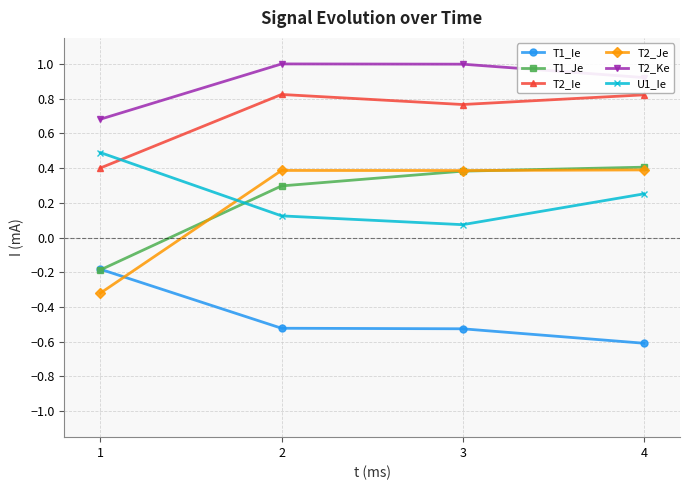

Which series has the largest total across all categories?

T2_Ke